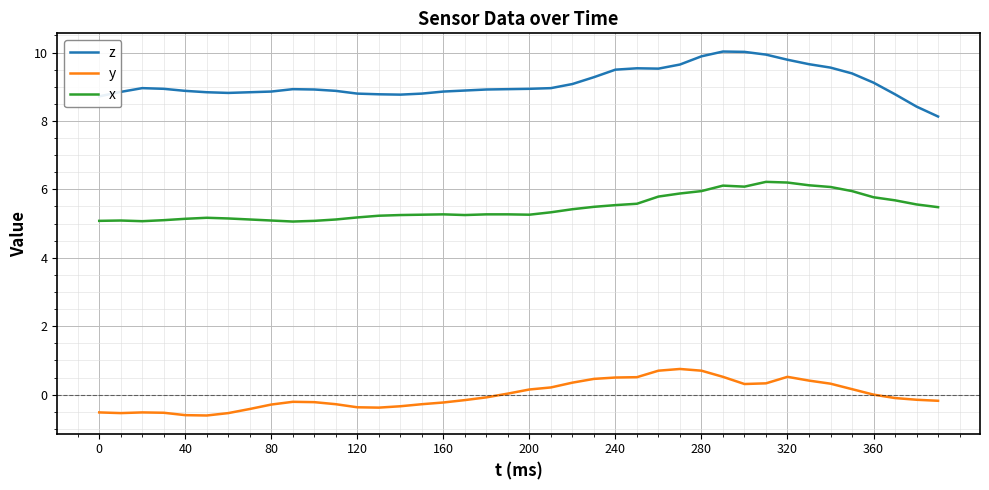

What is the maximum value shown in the chart?

10.0